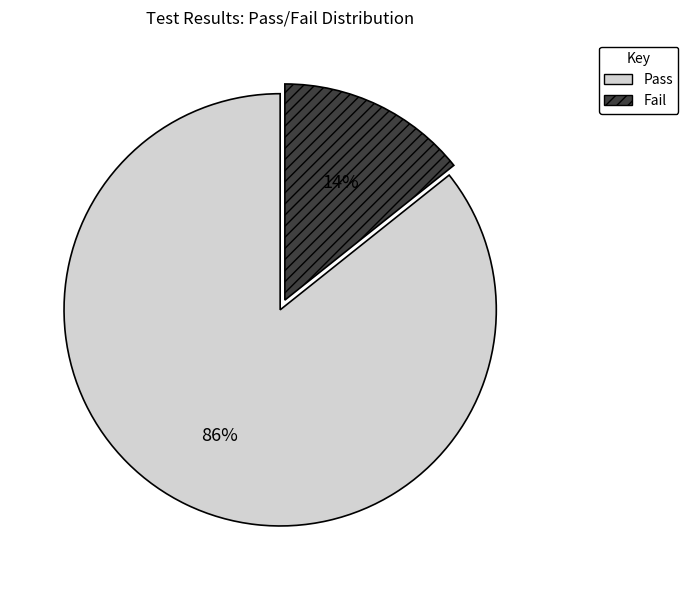

Which has a higher value, Fail or Pass?

Pass